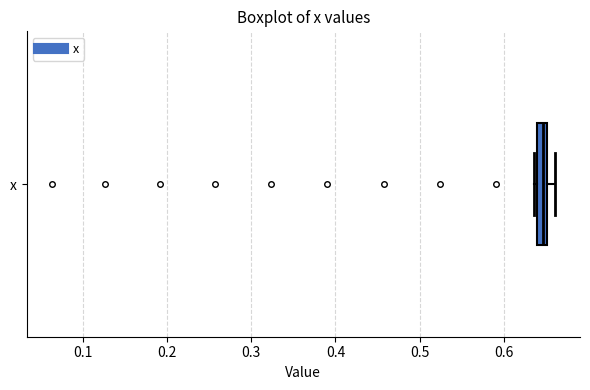

Where is the right edge of the box for x on the x-axis? The values are not printed on the chart, so give them approximately, as read against the axis.

0.65